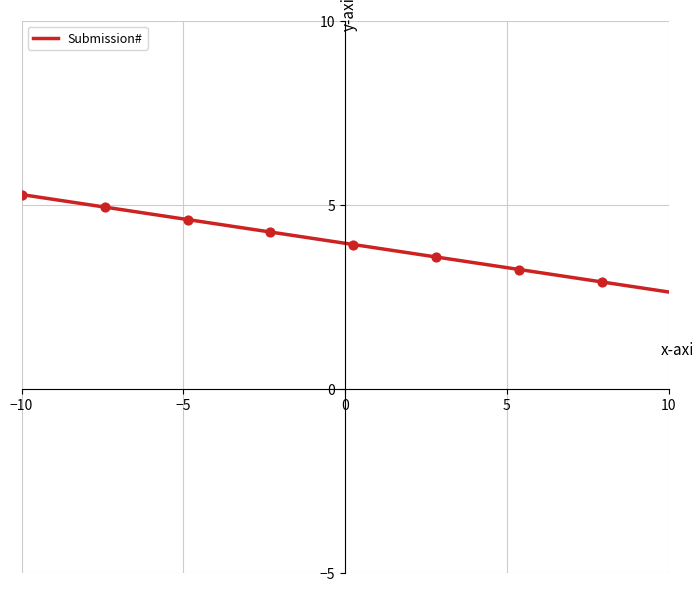

What is the greatest value displayed?

5.3